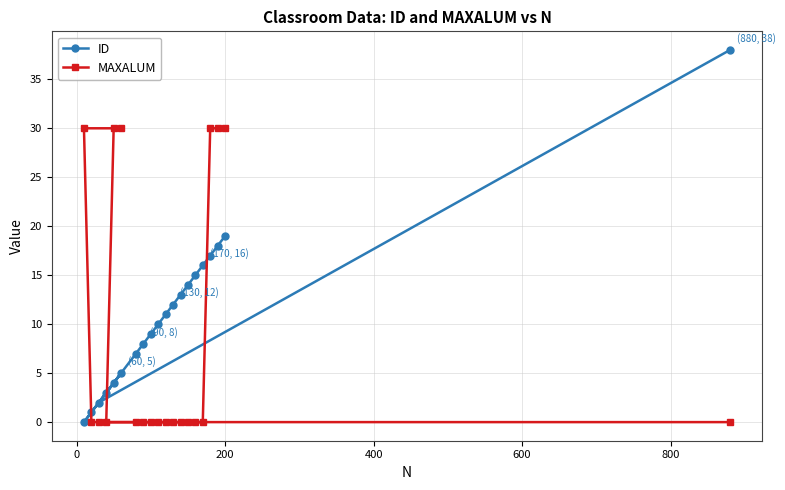

Which series has the largest total across all categories?

ID